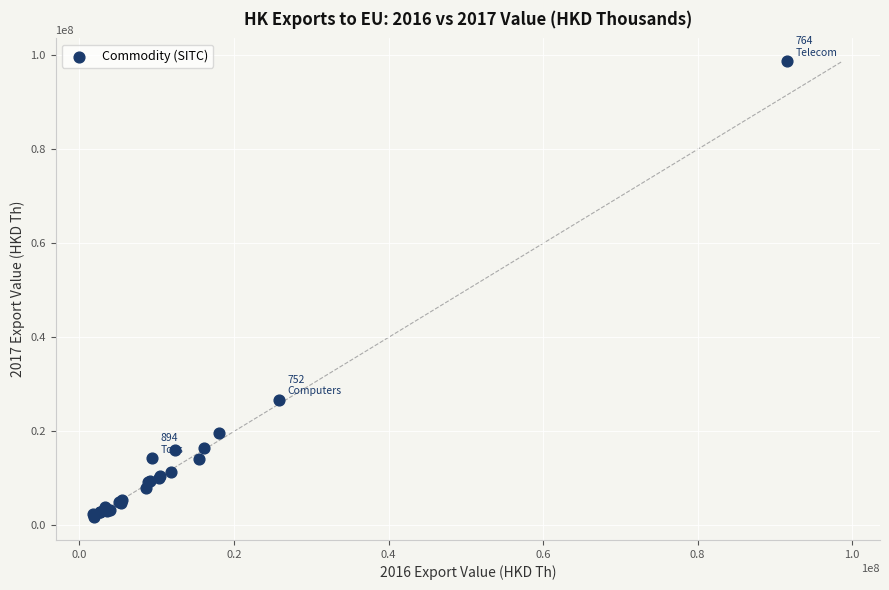

What Y value in the scatter plot is closest to 50251626?

26712895.3